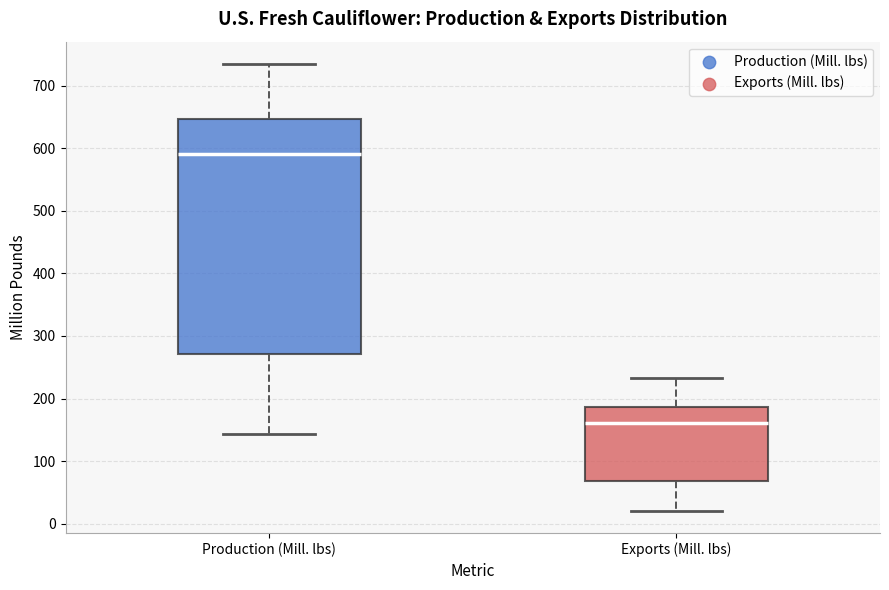

Reading left to right, read every box against the y-axis: the position of its median line, the range the box covers, and the ends of its whiskers. The values are not printed on the chart, so give them approximately, as read against the axis.

Production (Mill. lbs): median 590, box 270 to 650, whiskers 140 to 730
Exports (Mill. lbs): median 160, box 70 to 190, whiskers 20 to 230